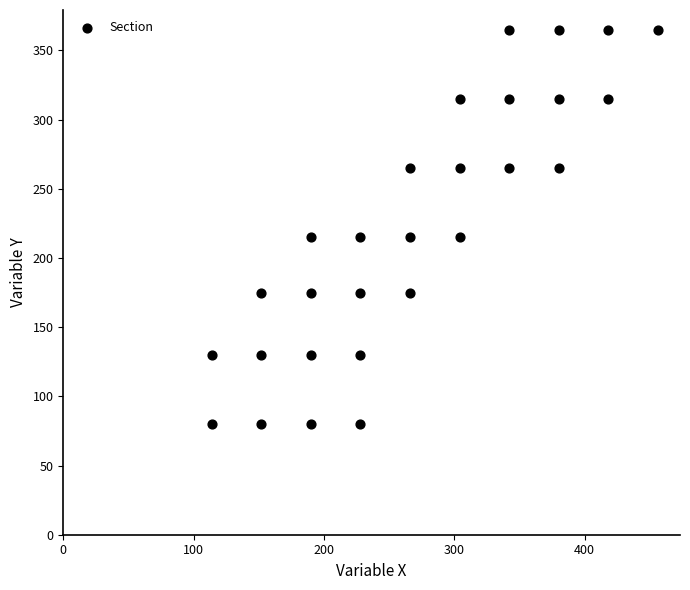

What is the range of Y values (max minus min)?

285